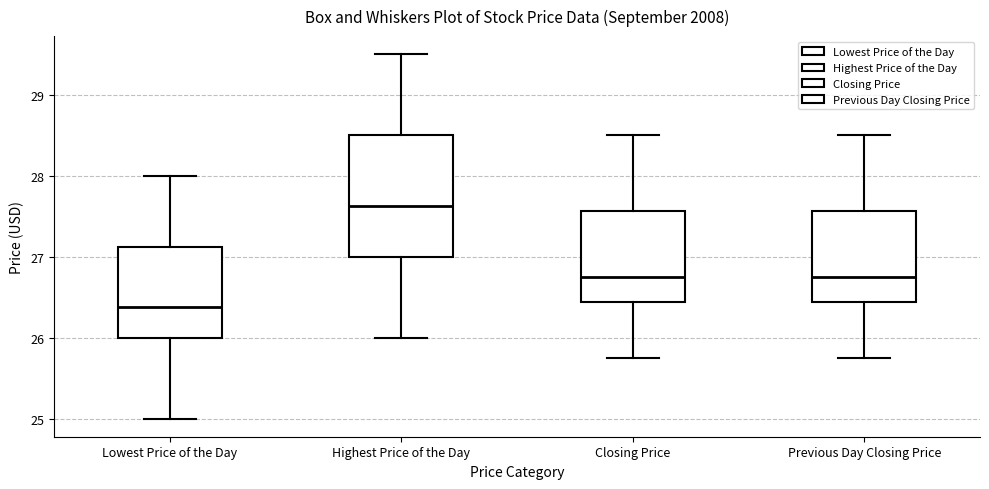

Which box is the tallest, from its lower edge to its upper edge?

Highest Price of the Day